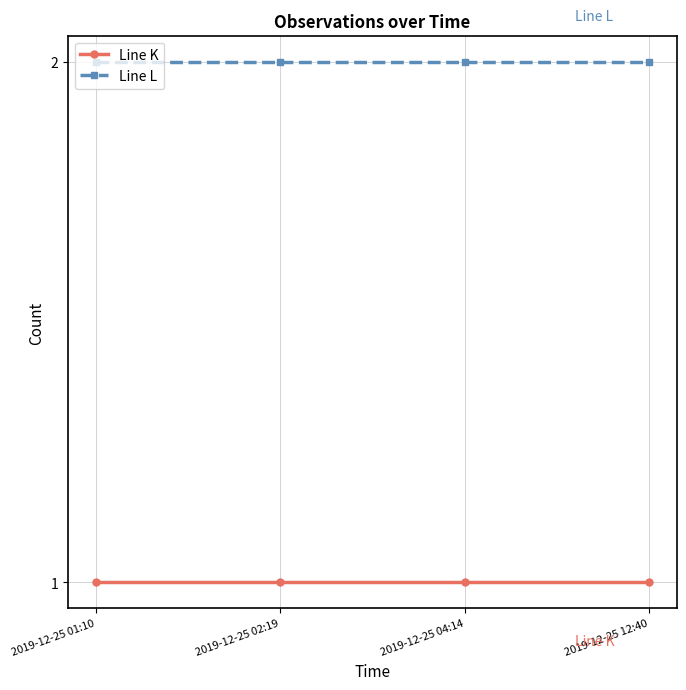

Which series has the largest total across all categories?

Line L